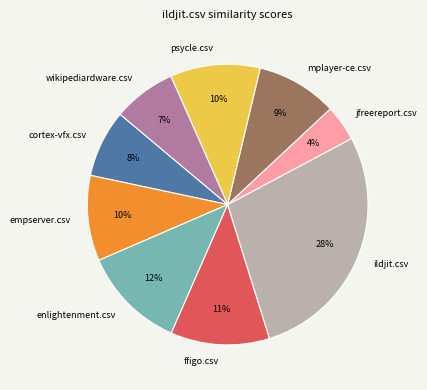

To the nearest percent, what portion does psycle.csv represent?

10%